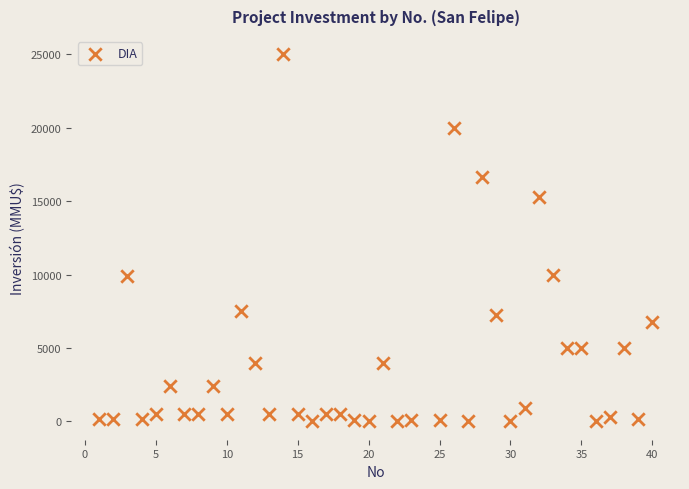

What is the range of Y values (max minus min)?

25000